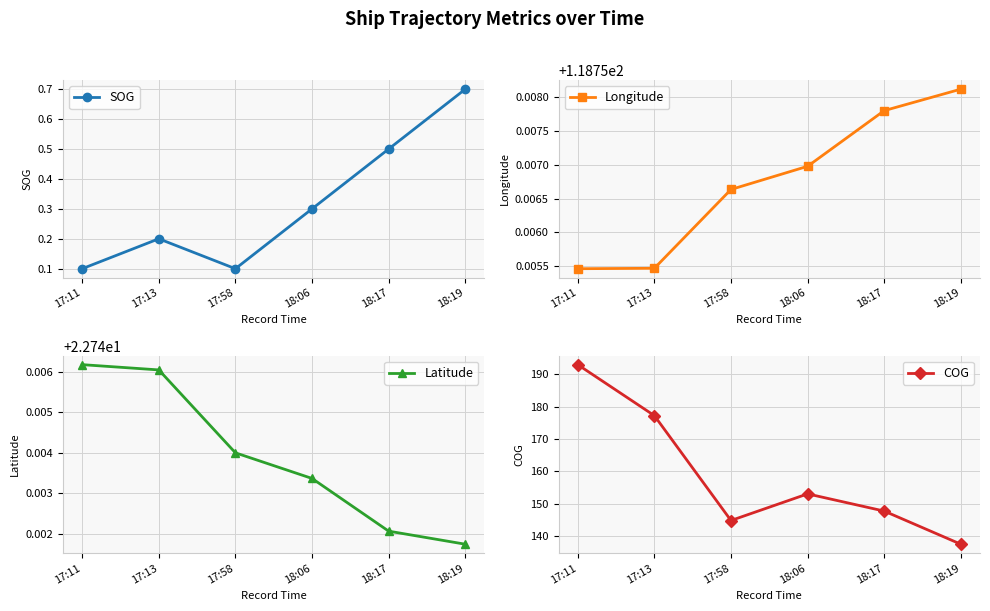

Reading left to right, what are all the values shown in this chart?

SOG: 17:11=0.1	17:13=0.2	17:58=0.1	18:06=0.3	18:17=0.5	18:19=0.7
Longitude: 17:11=118.8	17:13=118.8	17:58=118.8	18:06=118.8	18:17=118.8	18:19=118.8
Latitude: 17:11=22.7	17:13=22.7	17:58=22.7	18:06=22.7	18:17=22.7	18:19=22.7
COG: 17:11=192.9	17:13=177.2	17:58=144.9	18:06=153.1	18:17=147.8	18:19=137.6